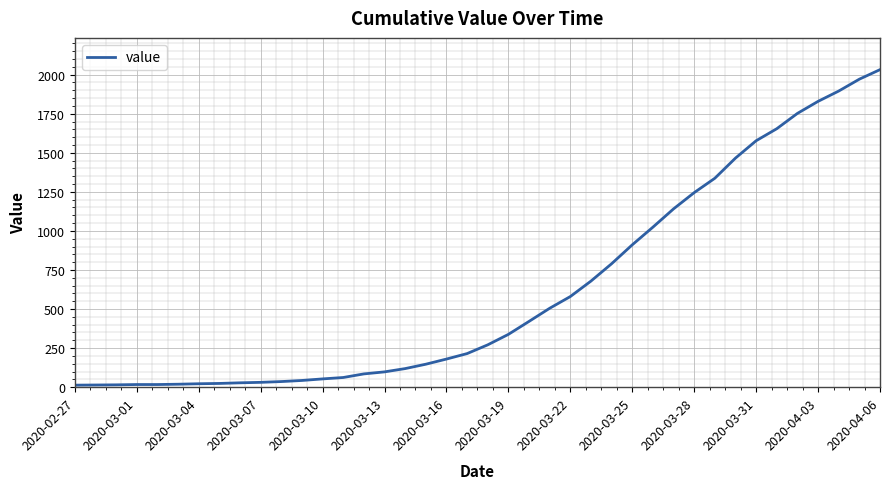

What is the difference between the maximum and minimum values?

2019